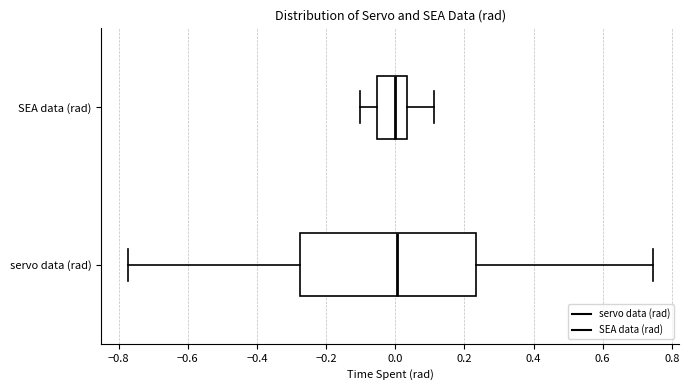

Reading bottom to top, transcribe this box plot: for each box, give where its median line is, the range the box spans, and where its two whiskers end, as read against the x-axis. The values are not printed on the chart, so give them approximately, as read against the axis.

servo data (rad): median 0.00, box -0.28 to 0.24, whiskers -0.78 to 0.74
SEA data (rad): median 0.00, box -0.06 to 0.04, whiskers -0.10 to 0.12